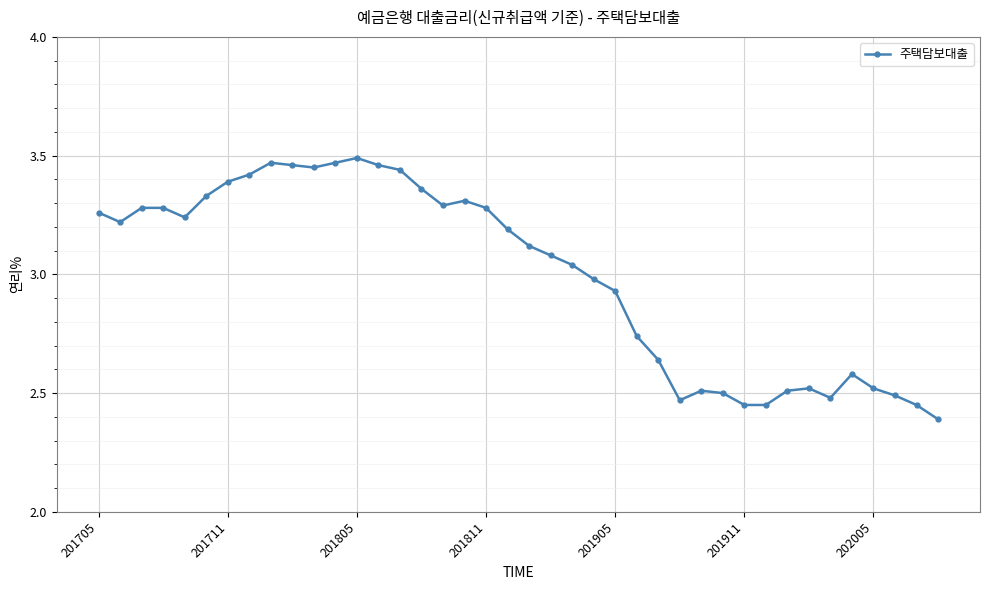

What is the smallest value displayed?

2.4